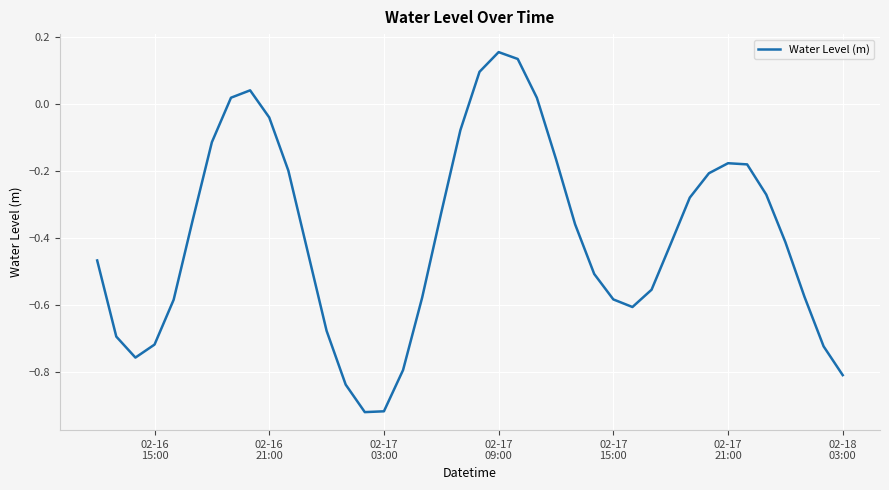

What is the difference between the maximum and minimum values?

1.1